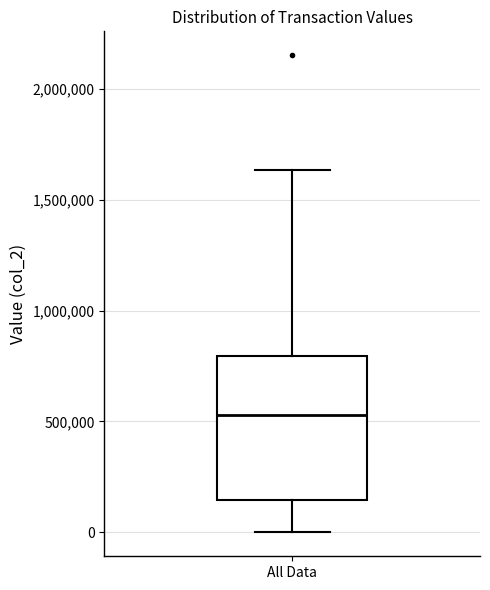

Where does the lower whisker of the box for All Data end on the y-axis? The values are not printed on the chart, so give them approximately, as read against the axis.

0